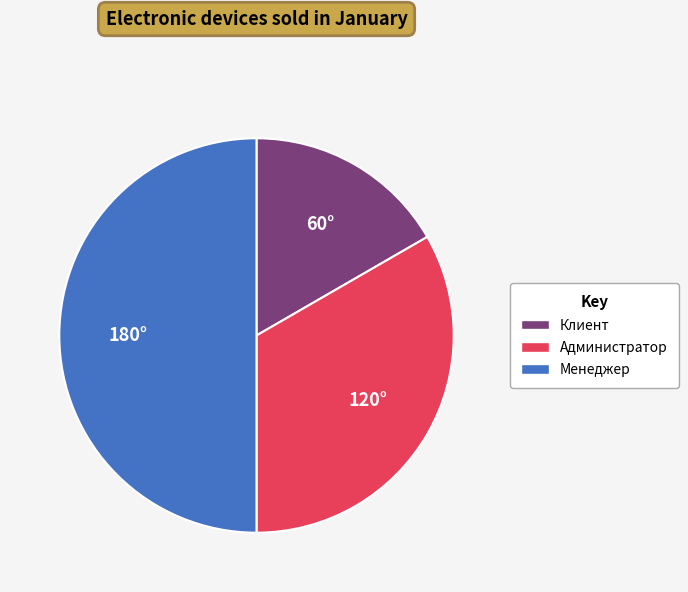

How many slices are in this pie chart?

3